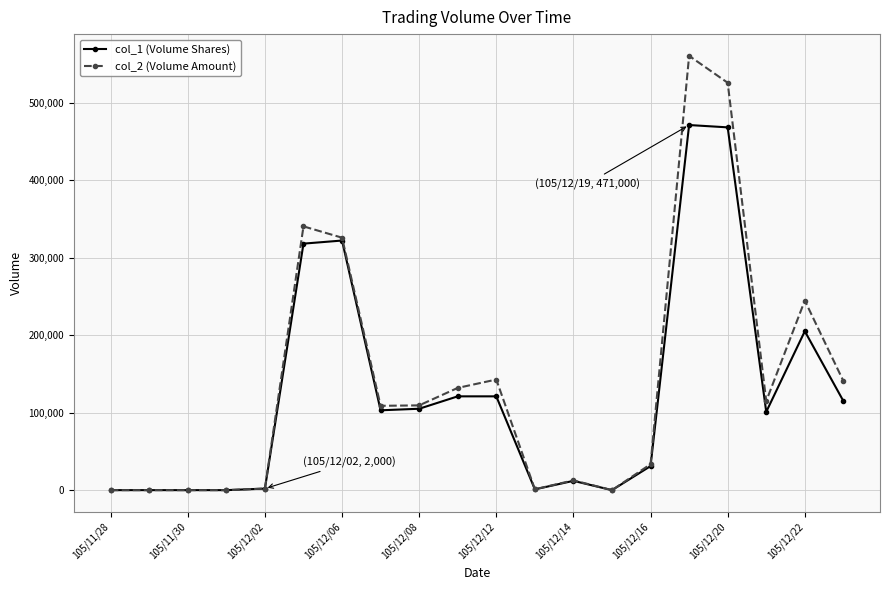

Which series has the largest range (max minus min)?

col_2 (Volume Amount)